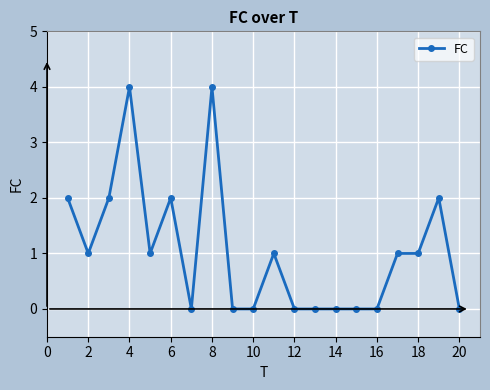

What is the sum of all values?

21